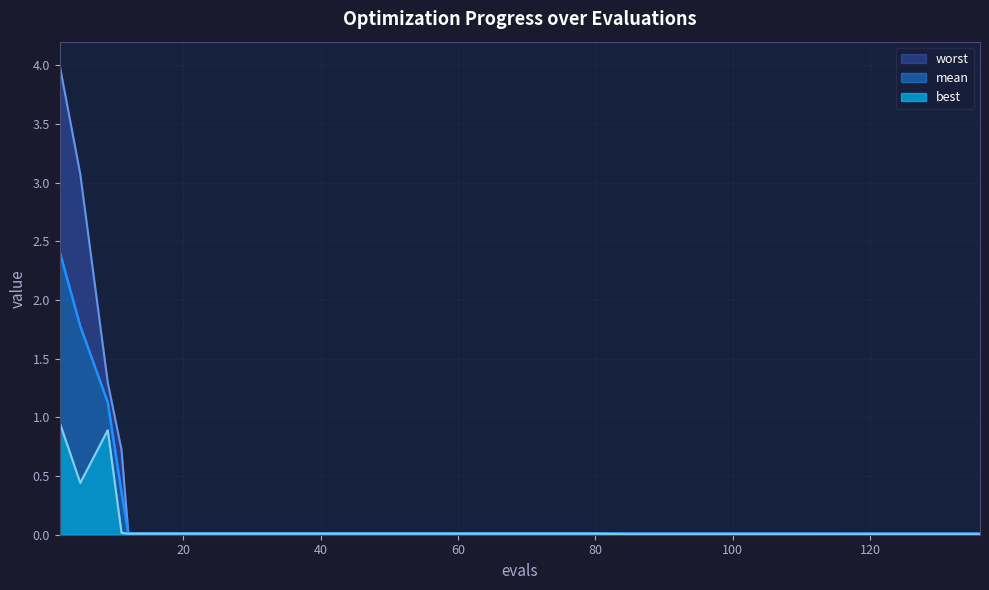

What is the value of the mean point at the 4th from the left?

0.4